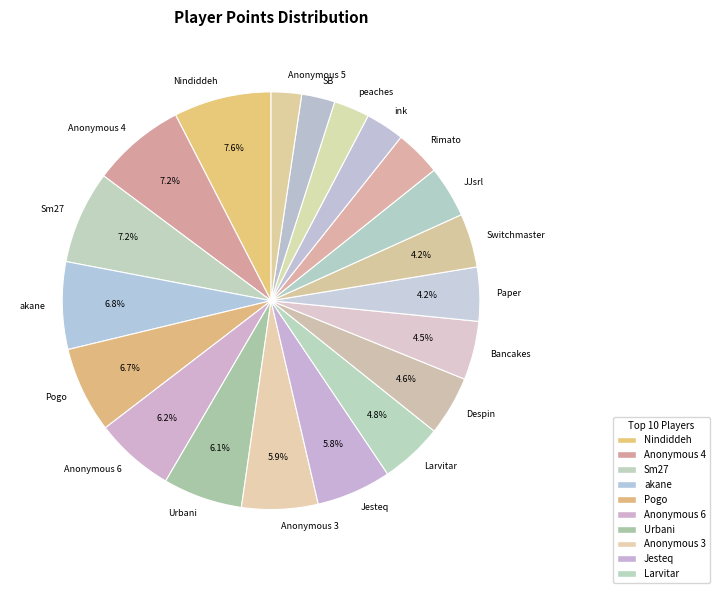

True or false: peaches accounts for 3% of the total.

True